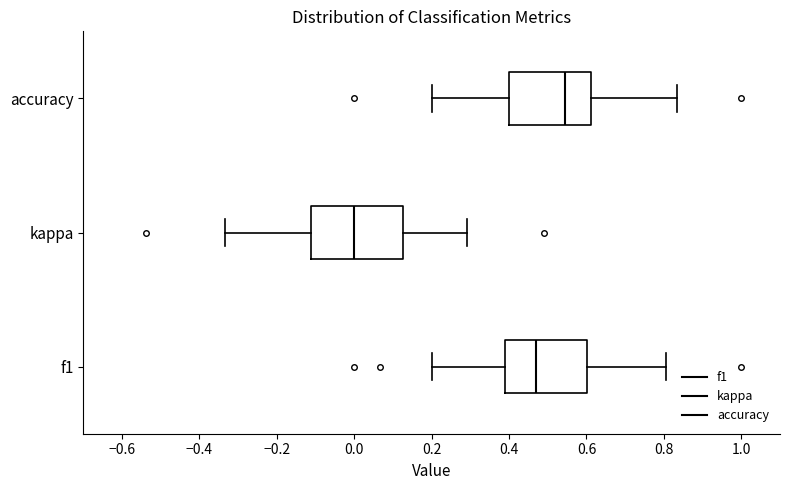

Which box's median line is the furthest to the right?

accuracy